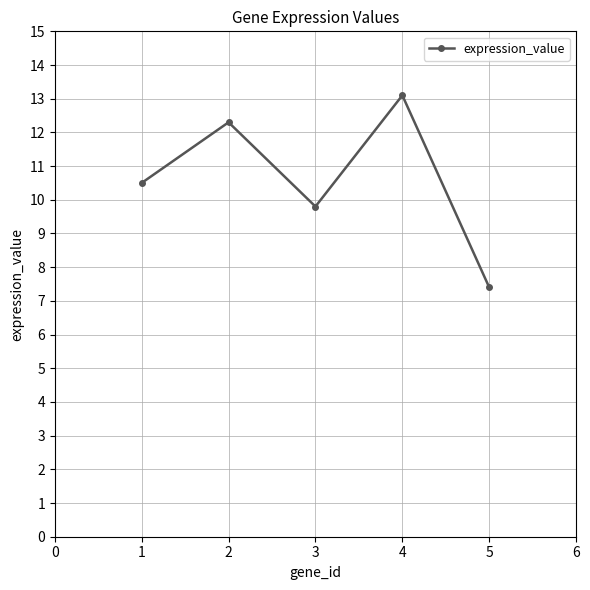

Does the chart have visible grid lines?

Yes